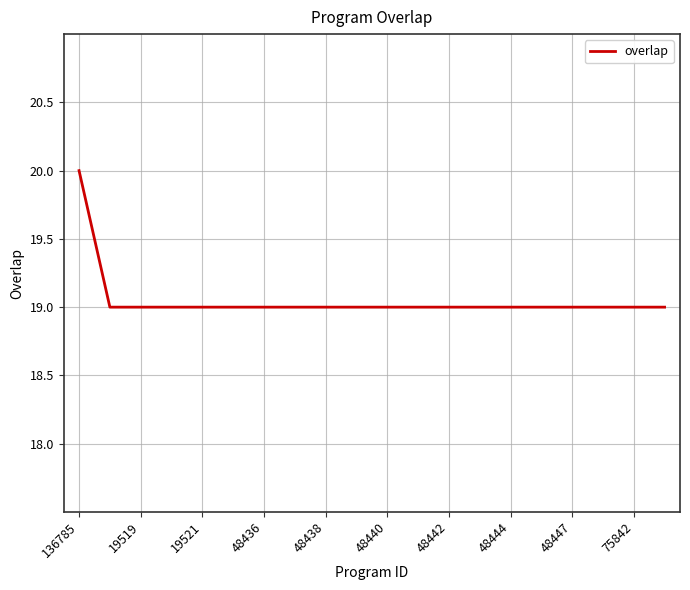

What is the minimum value shown in the chart?

19